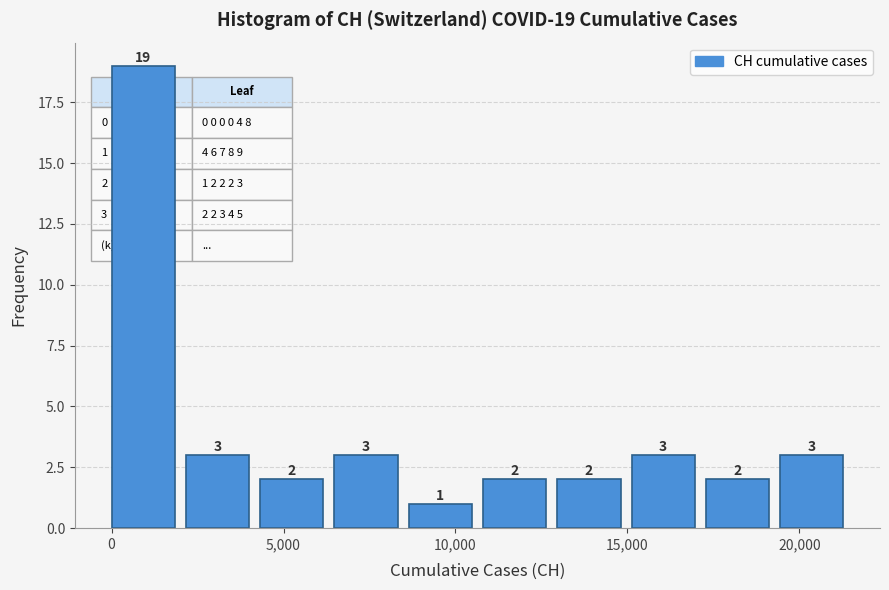

Over which range of the x-axis is the bar tallest?

0 to 2000